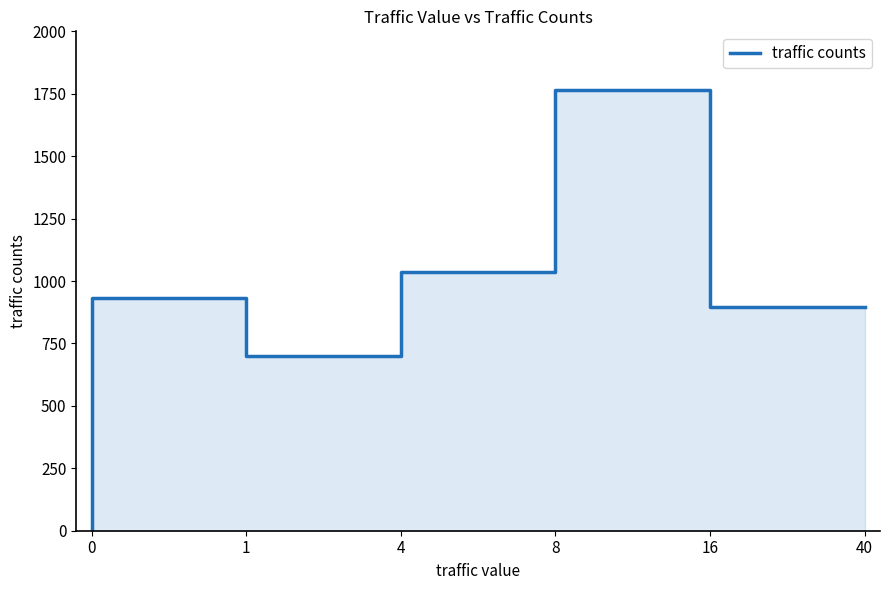

What is the value of the 2nd point from the left?

933